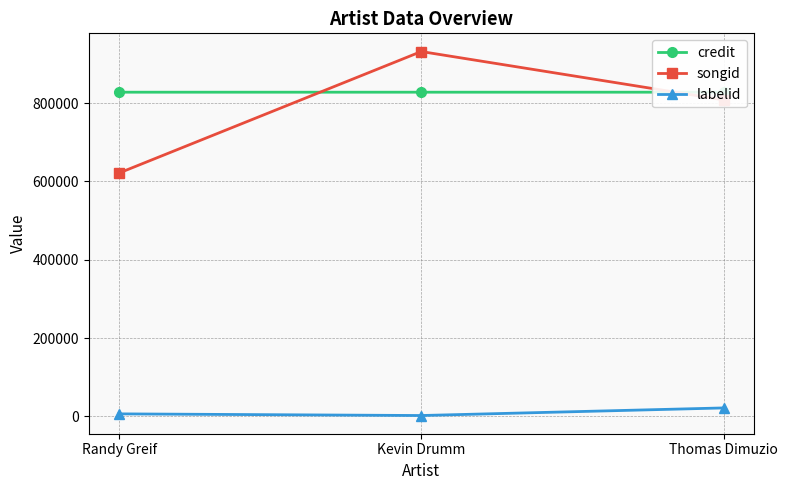

How many lines are shown in the chart?

3